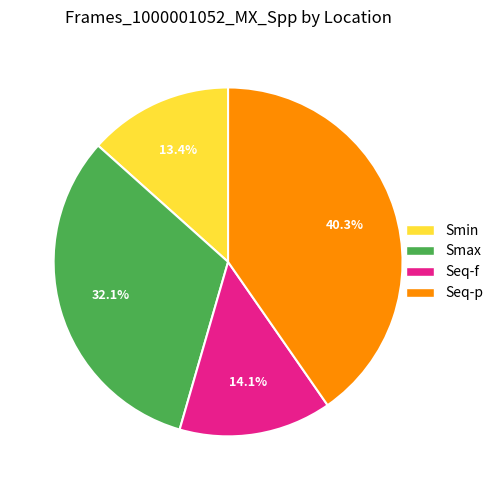

To the nearest percent, what portion does Seq-f represent?

14%